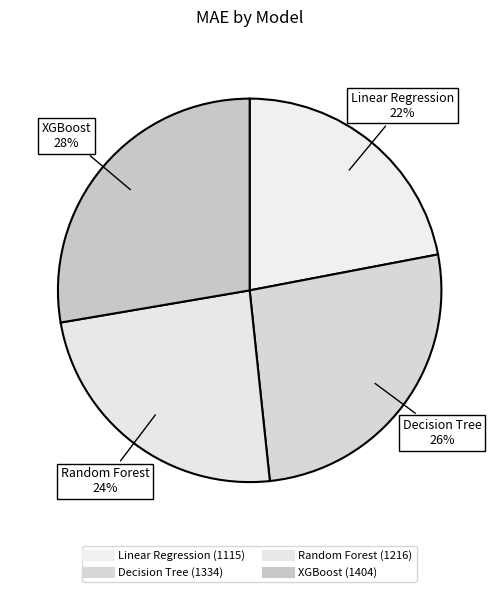

How many slices are in this pie chart?

4